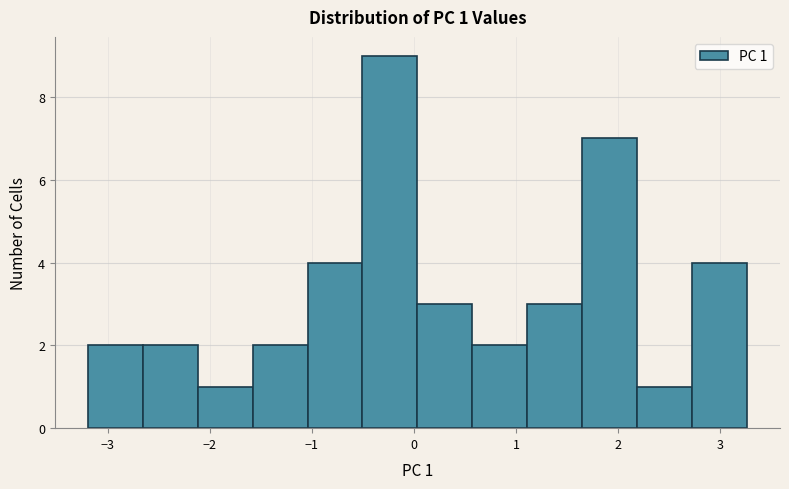

Over which range of the x-axis is the bar tallest?

-0.5 to 0.0